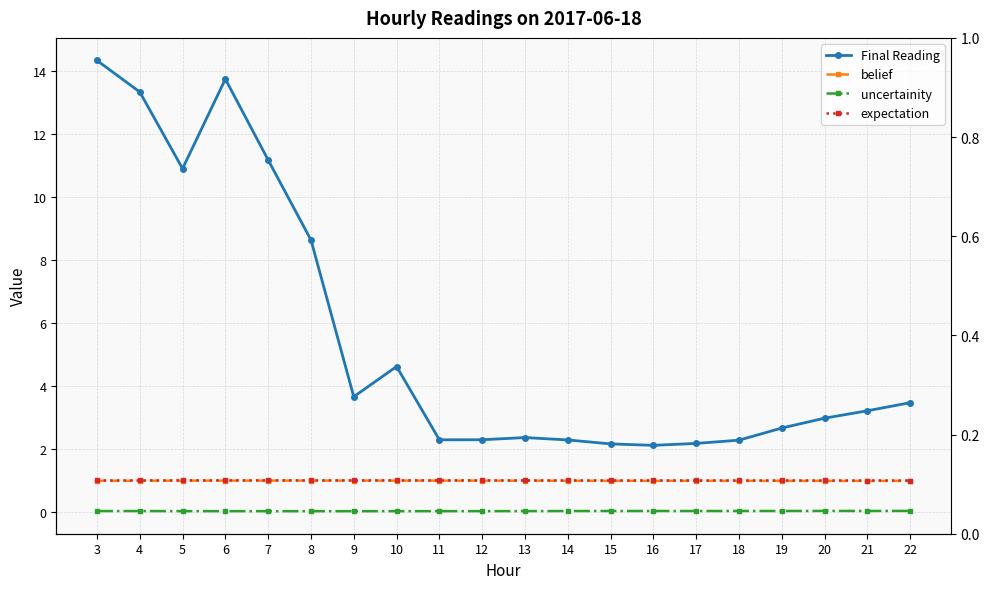

Reading right to left, what are all the values shown in this chart?

Final Reading: 22=3.5	21=3.2	20=3.0	19=2.7	18=2.3	17=2.2	16=2.1	15=2.2	14=2.3	13=2.4	12=2.3	11=2.3	10=4.6	9=3.7	8=8.6	7=11.2	6=13.7	5=10.9	4=13.3	3=14.3
belief: 22=1.0	21=1.0	20=1.0	19=1.0	18=1.0	17=1.0	16=1.0	15=1.0	14=1.0	13=1.0	12=1.0	11=1.0	10=1.0	9=1.0	8=1.0	7=1.0	6=1.0	5=1.0	4=1.0	3=1.0
uncertainity: 22=0.0	21=0.0	20=0.0	19=0.0	18=0.0	17=0.0	16=0.0	15=0.0	14=0.0	13=0.0	12=0.0	11=0.0	10=0.0	9=0.0	8=0.0	7=0.0	6=0.0	5=0.0	4=0.0	3=0.0
expectation: 22=1.0	21=1.0	20=1.0	19=1.0	18=1.0	17=1.0	16=1.0	15=1.0	14=1.0	13=1.0	12=1.0	11=1.0	10=1.0	9=1.0	8=1.0	7=1.0	6=1.0	5=1.0	4=1.0	3=1.0